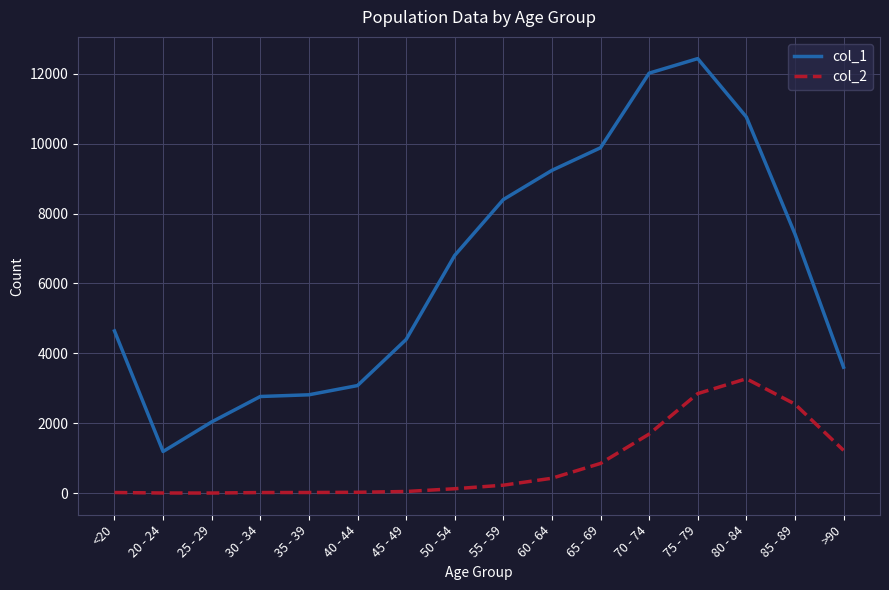

Which series has the largest total across all categories?

col_1